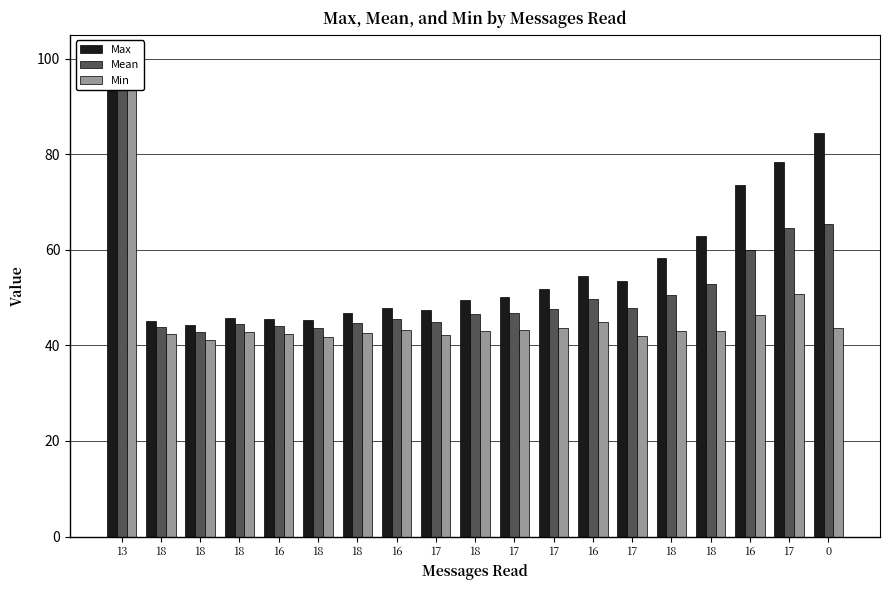

Rank the series by their maximum value, from highest to lowest.

Max, Mean, Min